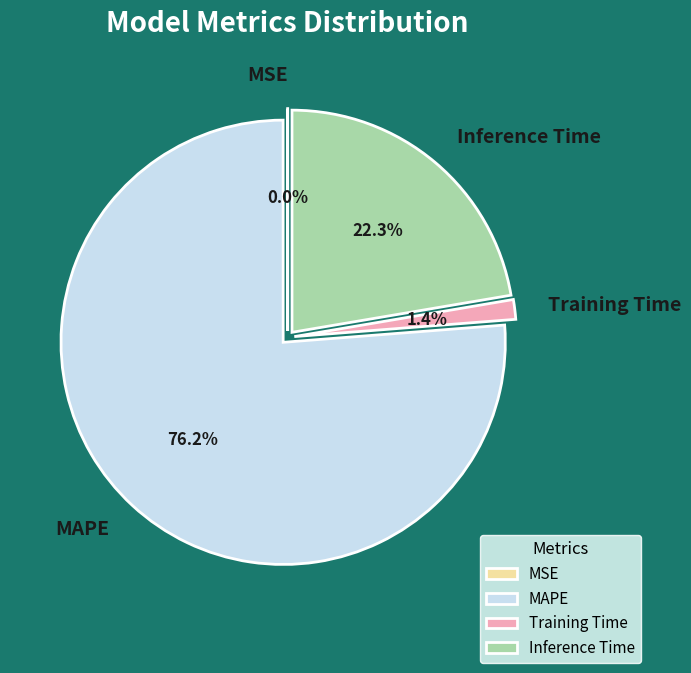

Between MSE and Training Time, which is larger?

Training Time